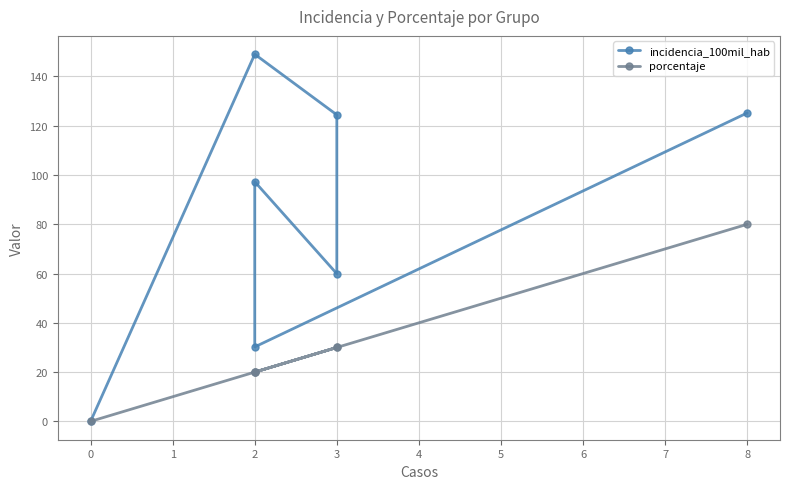

What is the greatest value displayed?

149.0